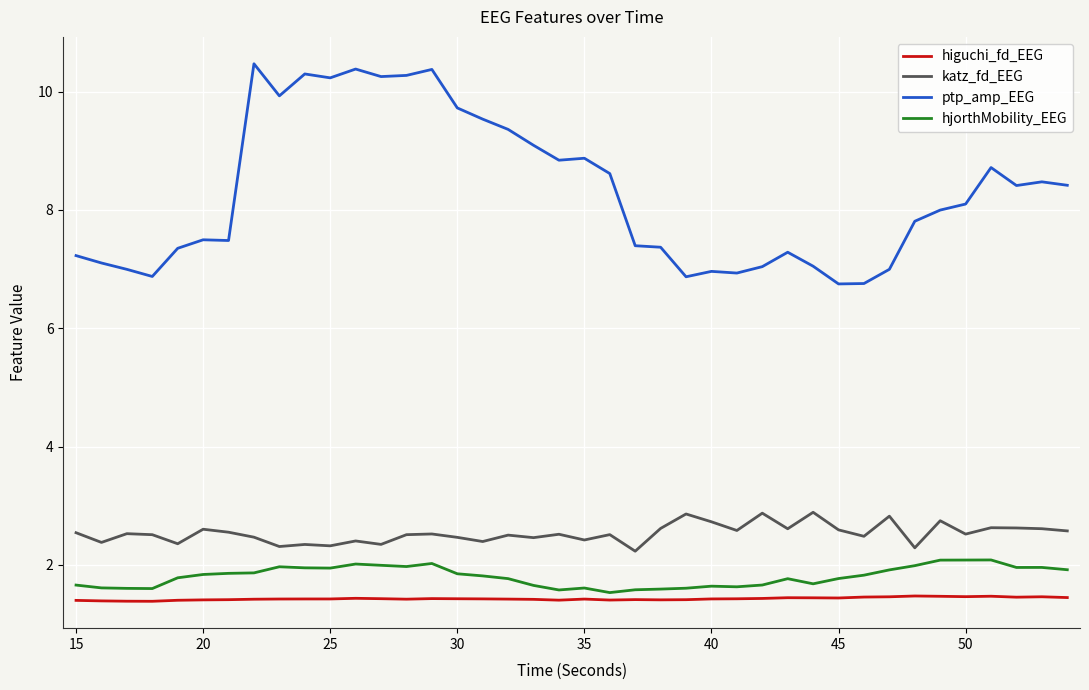

What is the greatest value displayed?

10.5